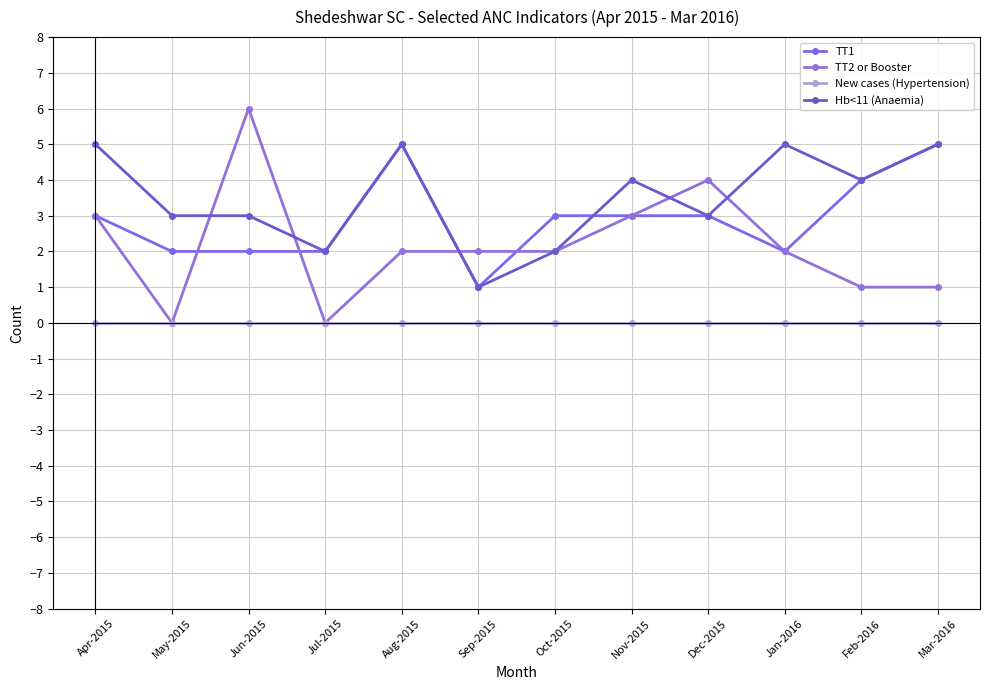

What is the label of the 7th point from the left?

Oct-2015